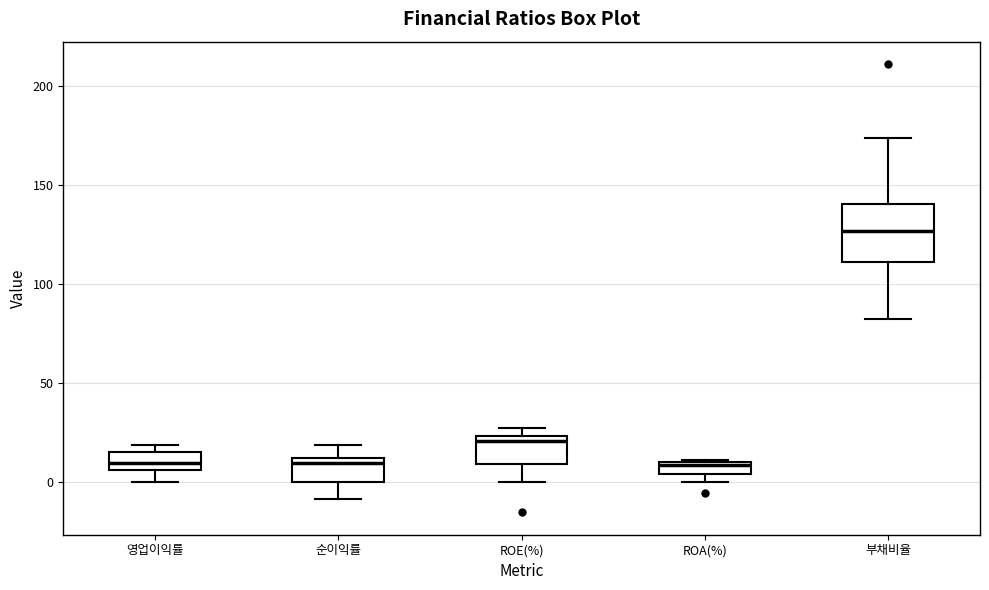

Which box's median line is the highest?

부채비율